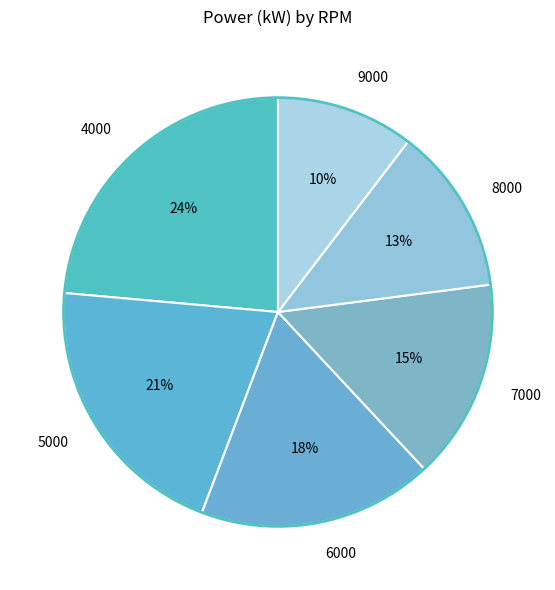

To the nearest percent, what is the combined percentage of 7000 and 4000?

39%